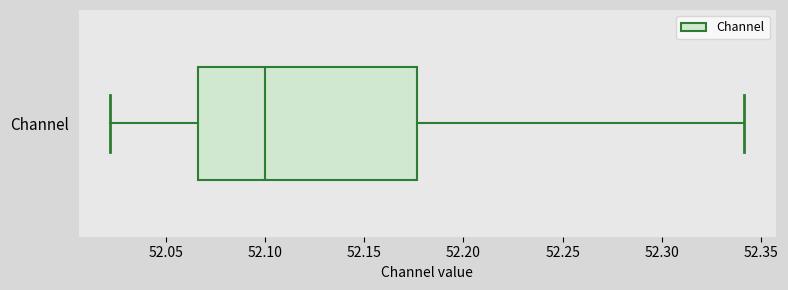

Where does the left whisker of the box for Channel end on the x-axis? The values are not printed on the chart, so give them approximately, as read against the axis.

52.020